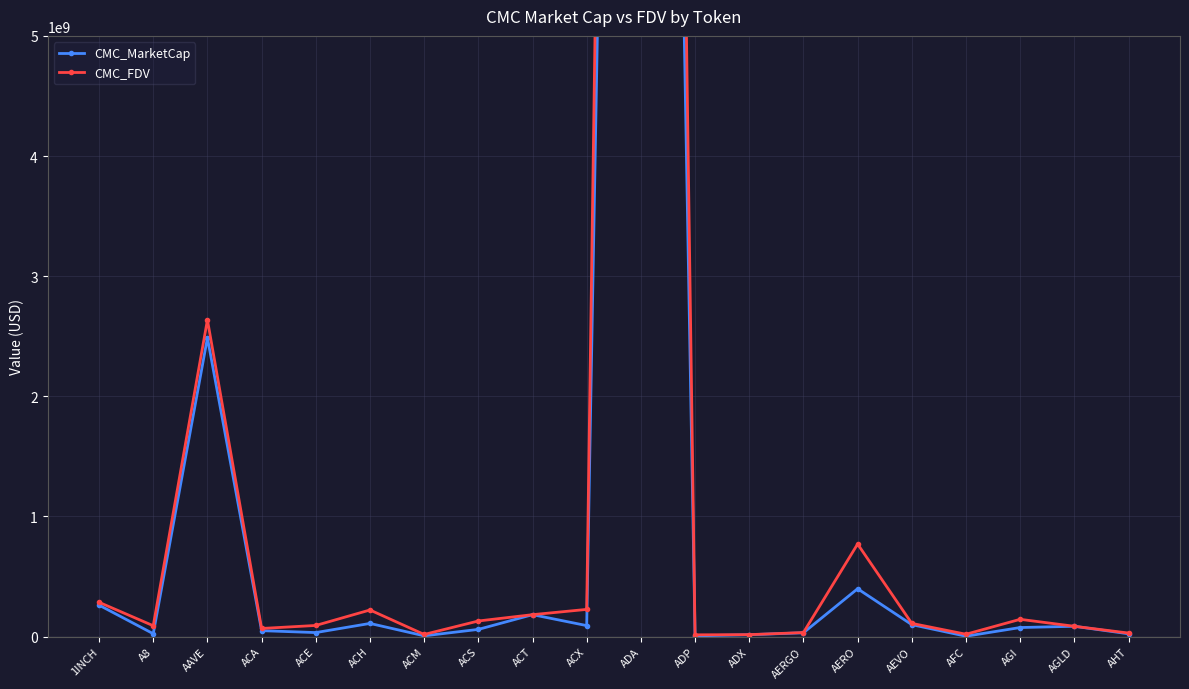

True or false: CMC_FDV and CMC_MarketCap cross at least once.

False